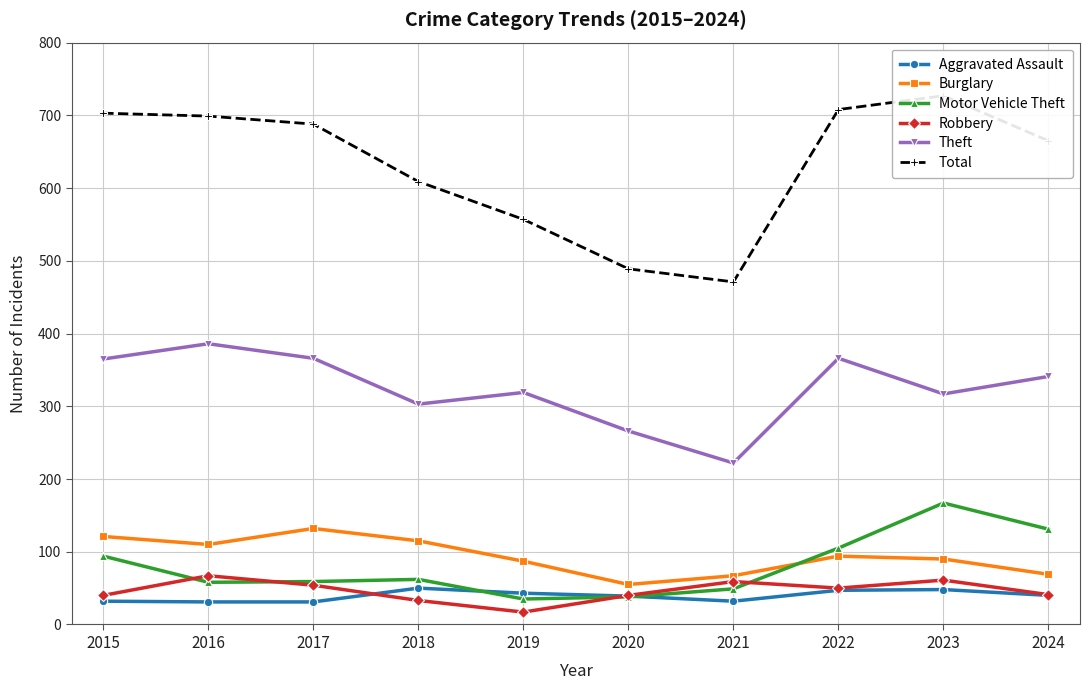

At how many categories does at least one series exceed 483?

9